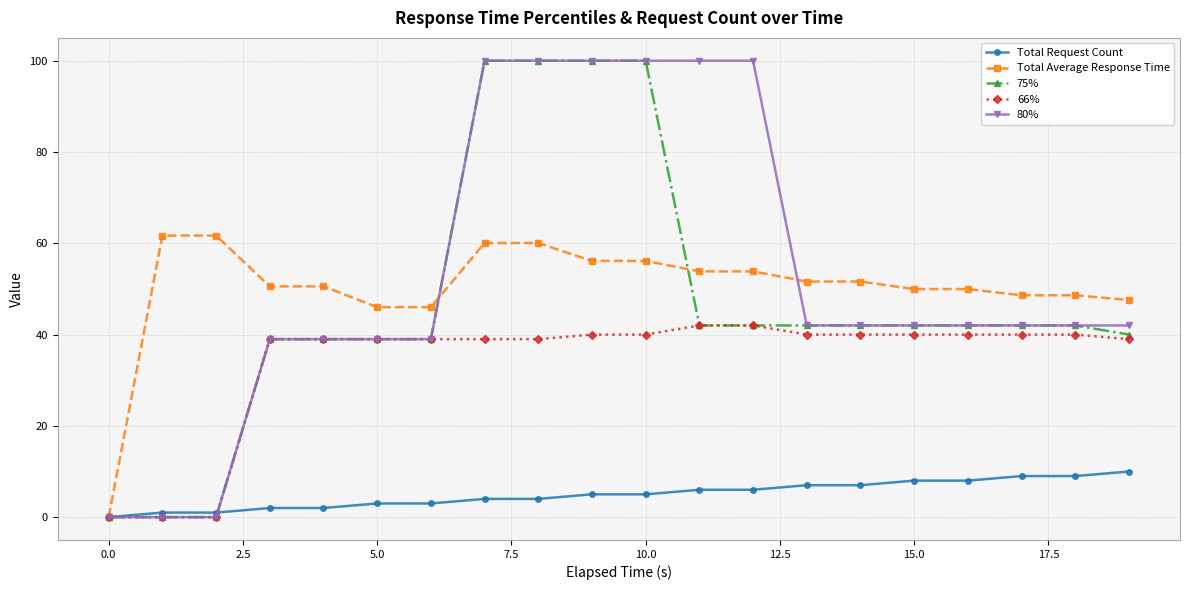

How many distinct data groups are displayed?

5